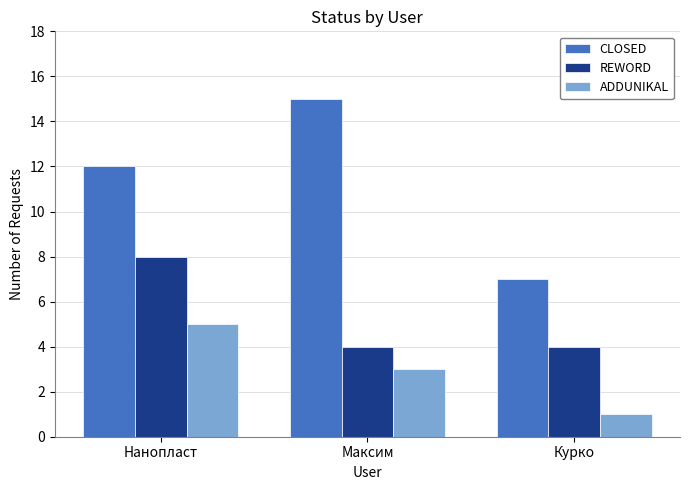

Reading right to left, what are all the values shown in this chart?

CLOSED: 7	15	12
REWORD: 4	4	8
ADDUNIKAL: 1	3	5